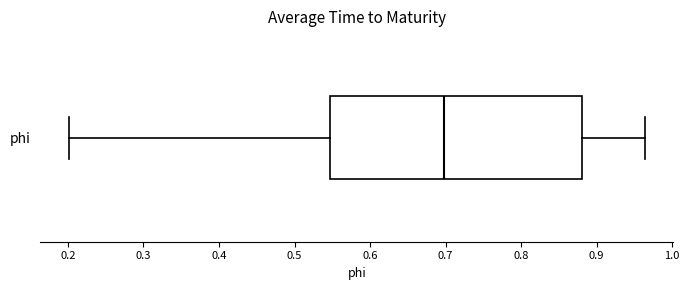

Transcribe this box plot: give where the median line is, the range the box spans, and where the two whiskers end, as read against the x-axis. The values are not printed on the chart, so give them approximately, as read against the axis.

median 0.70, box 0.55 to 0.88, whiskers 0.20 to 0.96